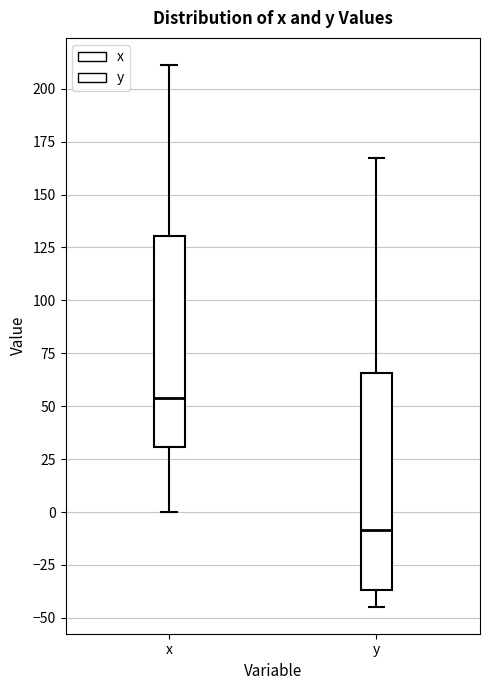

Reading left to right, transcribe this box plot: for each box, give where its median line is, the range the box spans, and where its two whiskers end, as read against the y-axis. The values are not printed on the chart, so give them approximately, as read against the axis.

x: median 55, box 30 to 130, whiskers 0 to 210
y: median -10, box -35 to 65, whiskers -45 to 165